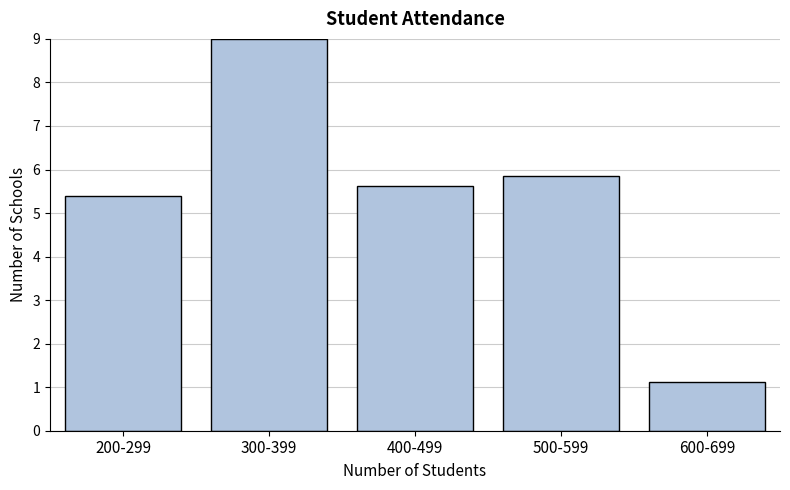

What is the difference between the values at 600-699 and 300-399?

7.9